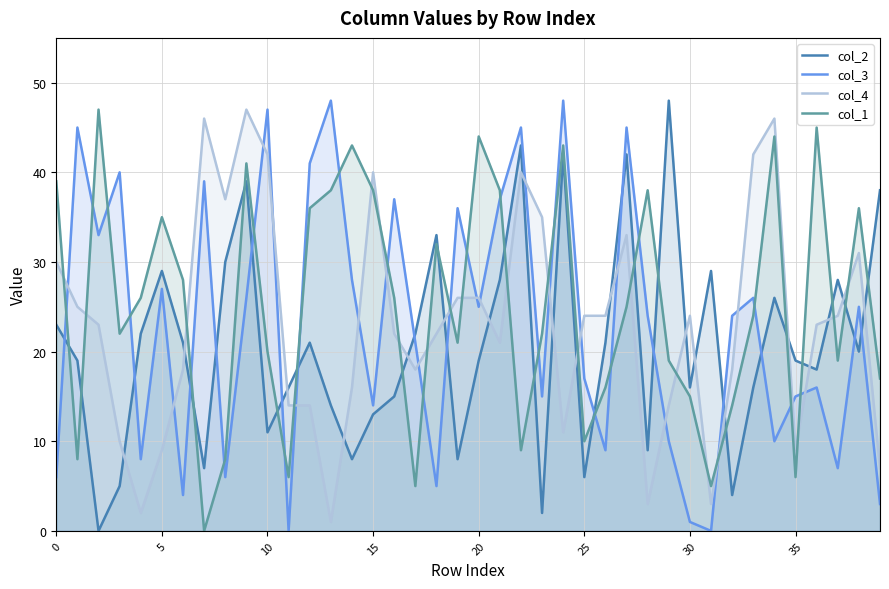

What is the value of the col_4 point at the 1st from the left?

30